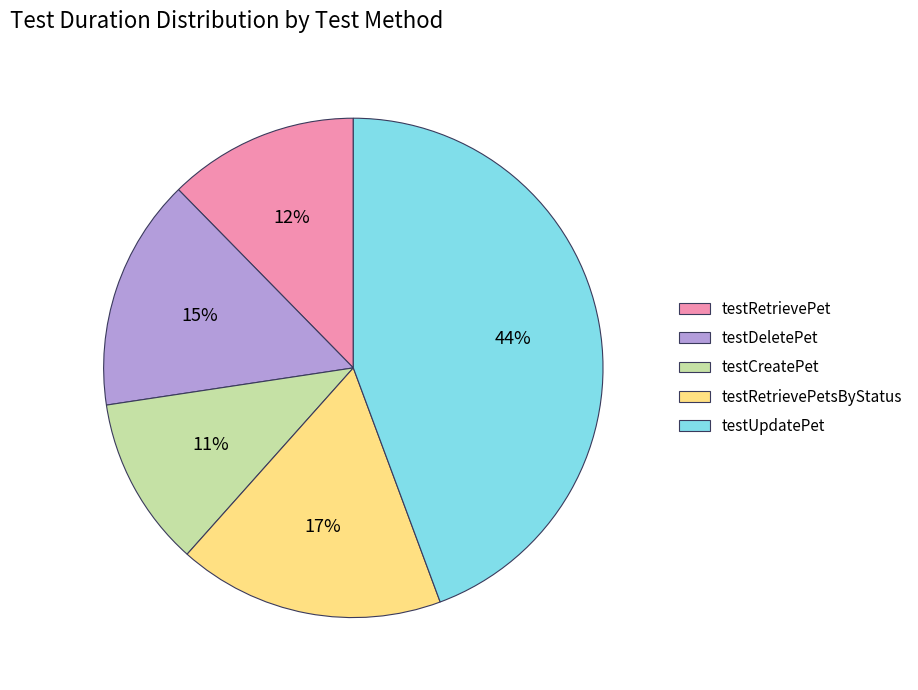

Do testRetrievePetsByStatus and testDeletePet together represent more than half of the pie?

No